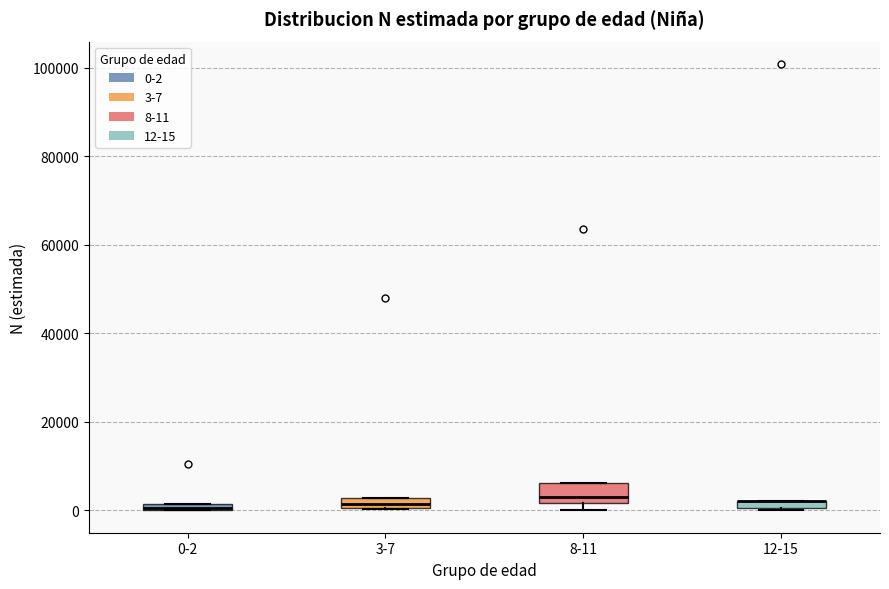

Which box is the tallest, from its lower edge to its upper edge?

8-11